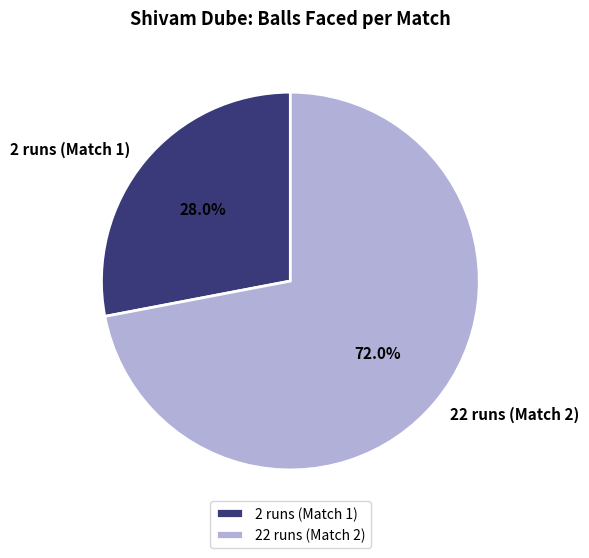

Is it true that 22 runs (Match 2) is 72% of the pie?

True